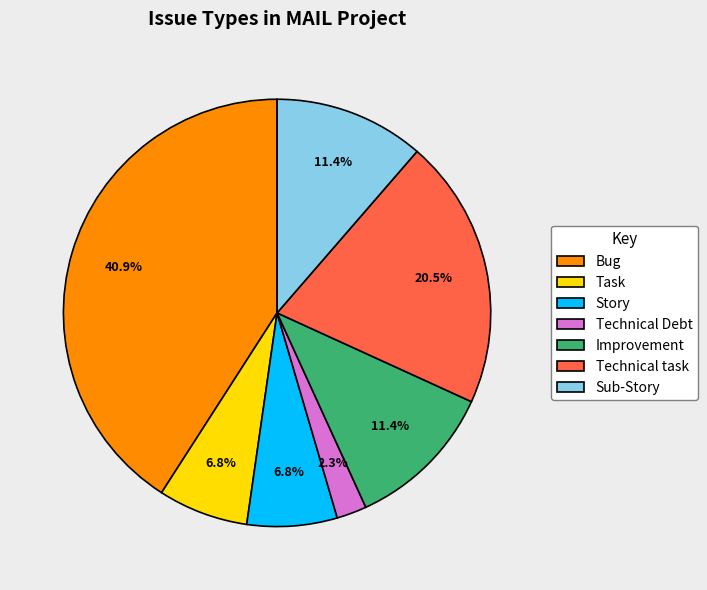

To the nearest percent, what portion does Improvement represent?

11%